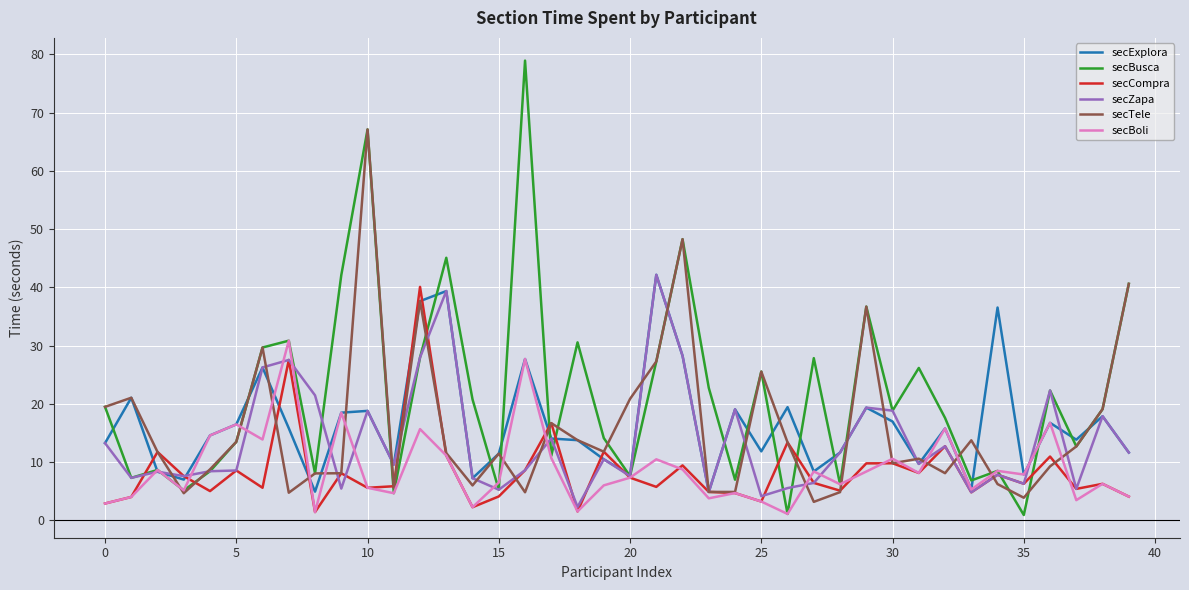

What is the maximum value for secTele?

67.1